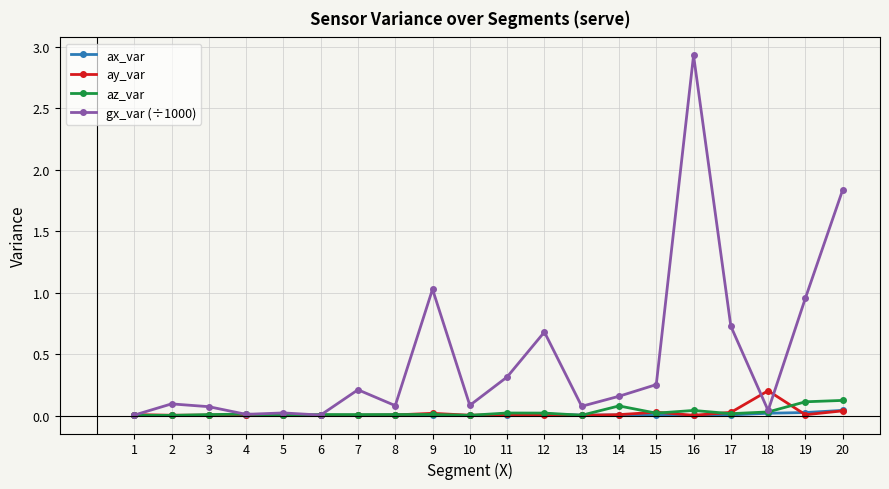

What are all the series names shown in the legend?

ax_var, ay_var, az_var, gx_var (÷1000)